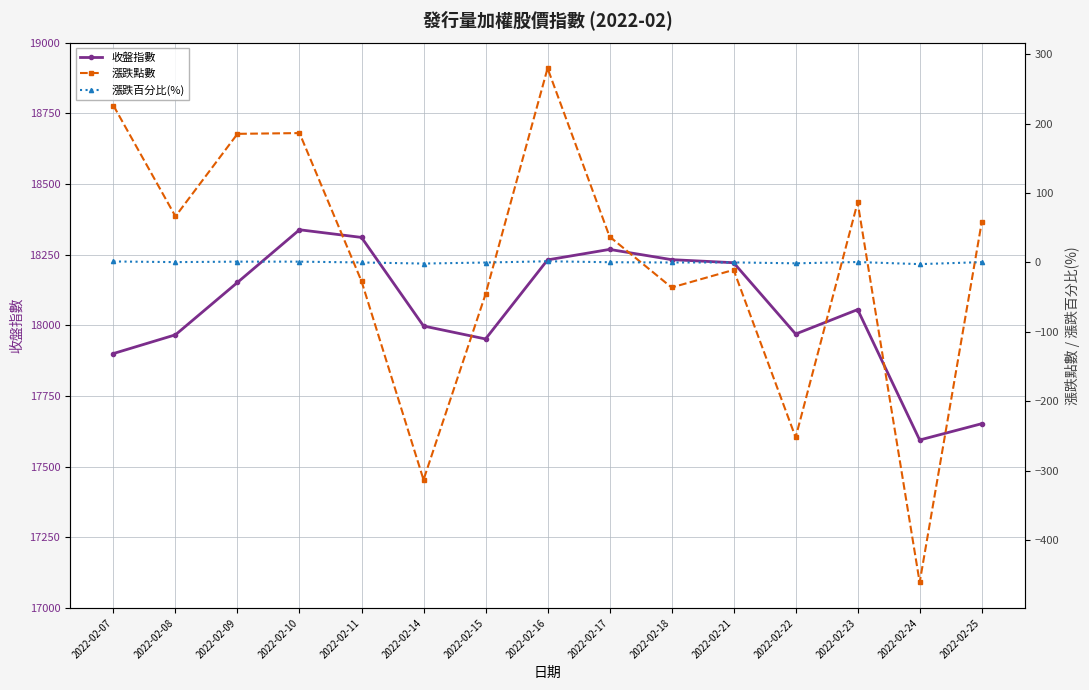

True or false: 收盤指數 and 漲跌點數 intersect in this chart.

False